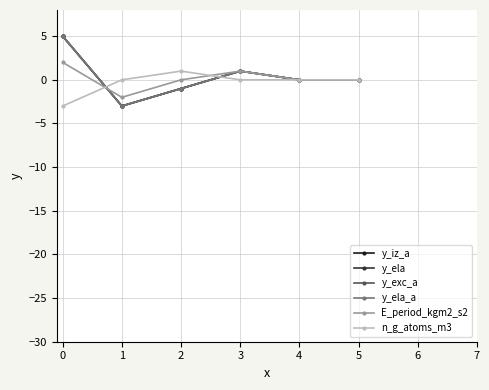

At how many categories does at least one series exceed 2?

1